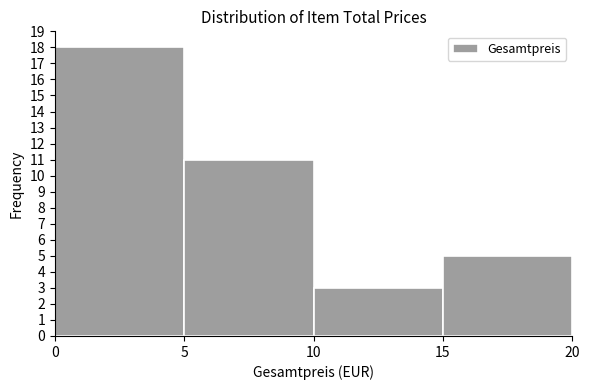

Reading left to right, list every bar in this chart as the range it spans on the x-axis followed by its height. The values are not printed on the chart, so give them approximately, as read against the axis.

0 to 5: 18
5 to 10: 11
10 to 15: 3
15 to 20: 5